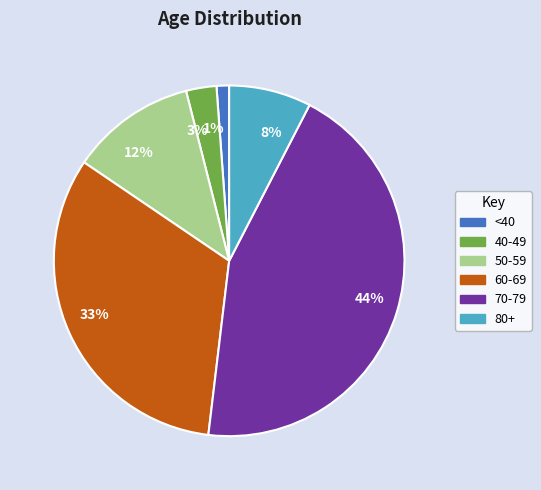

Is there any slice that represents more than half of the pie?

No